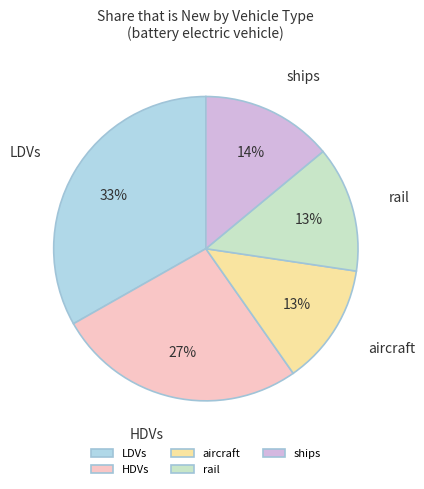

To the nearest percent, what is the difference between the largest and smallest slice percentages?

20%